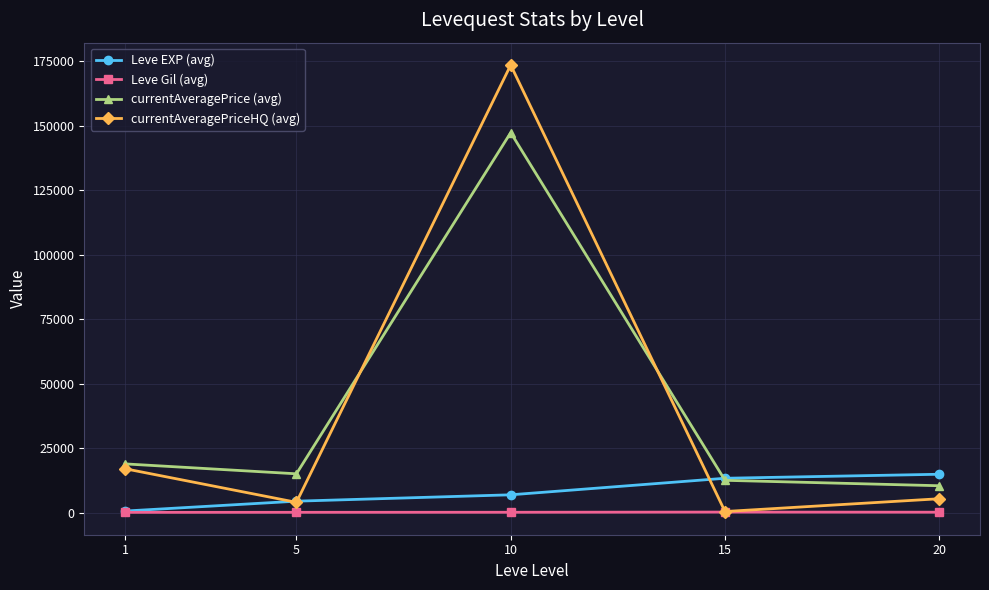

What is the total value across all series at 5?

23715